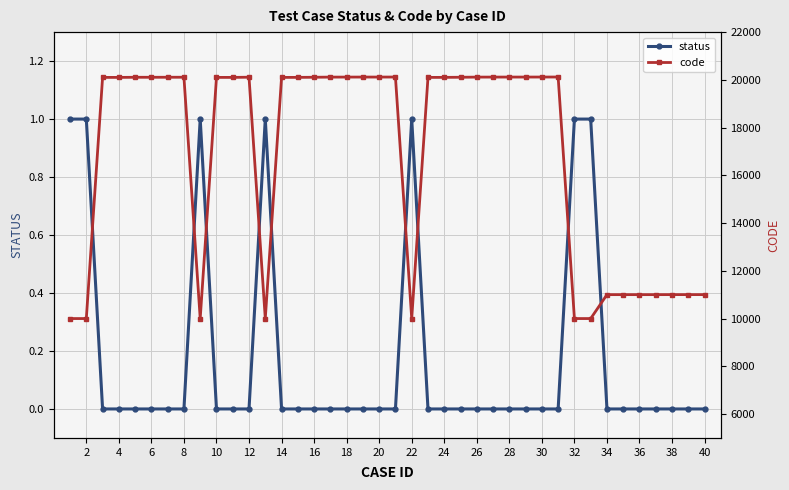

Reading left to right, transcribe all the data shown in this chart.

status: 1	1	0	0	0	0	0	0	1	0	0	0	1	0	0	0	0	0	0	0	0	1	0	0	0	0	0	0	0	0	0	1	1	0	0	0	0	0	0	0
code: 10001	10001	20103	20103	20108	20108	20109	20110	10001	20103	20103	20111	10001	20103	20104	20109	20115	20116	20117	20117	20118	10001	20103	20104	20109	20115	20116	20117	20117	20118	20119	10001	10001	11003	11003	11003	11003	11004	11004	11004